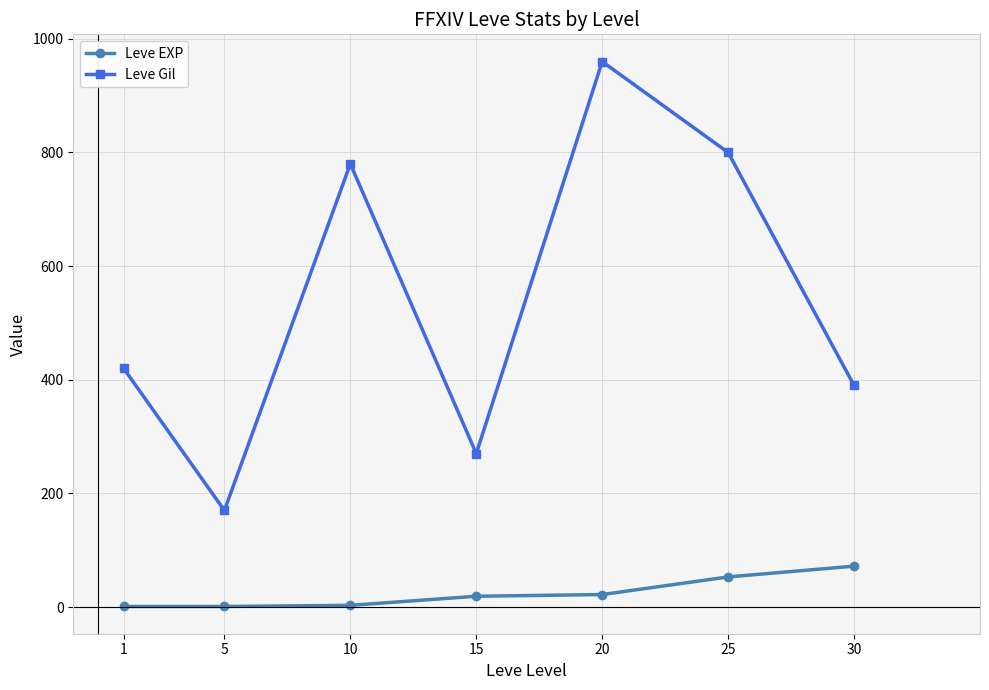

How many lines are shown in the chart?

2